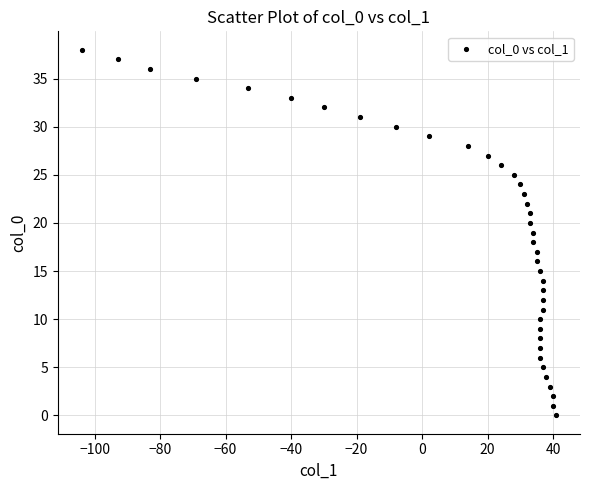

What is the range of X values (max minus min)?

145